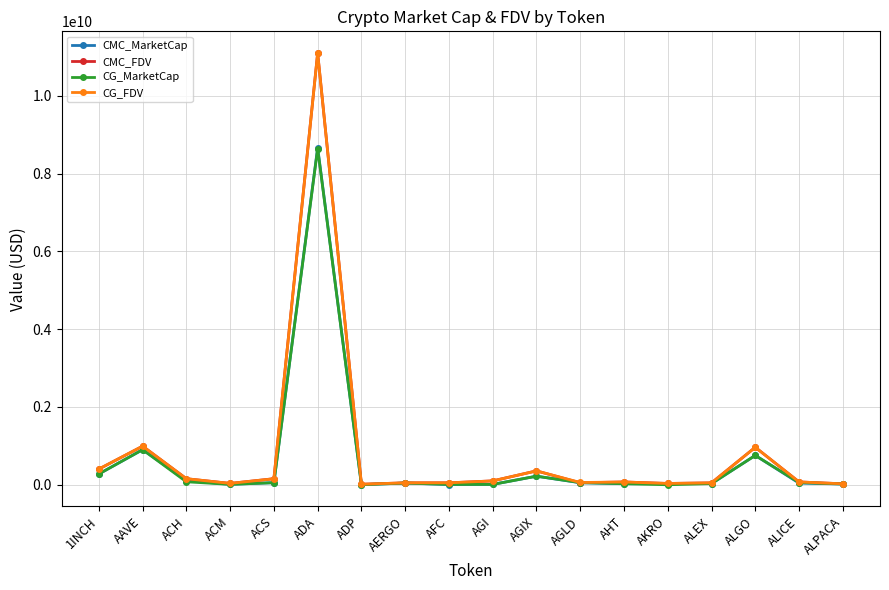

What is the label of the 10th point from the left?

AGI